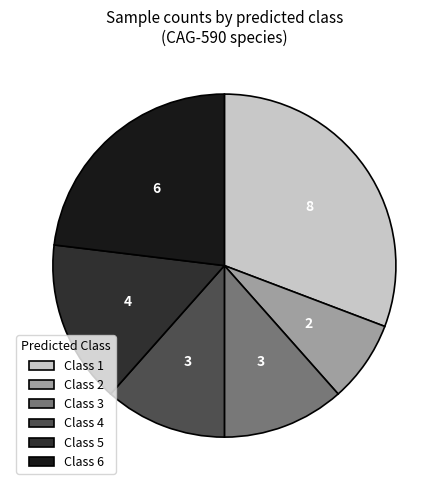

The Class 4 slice represents 12% of the pie. True or false?

True